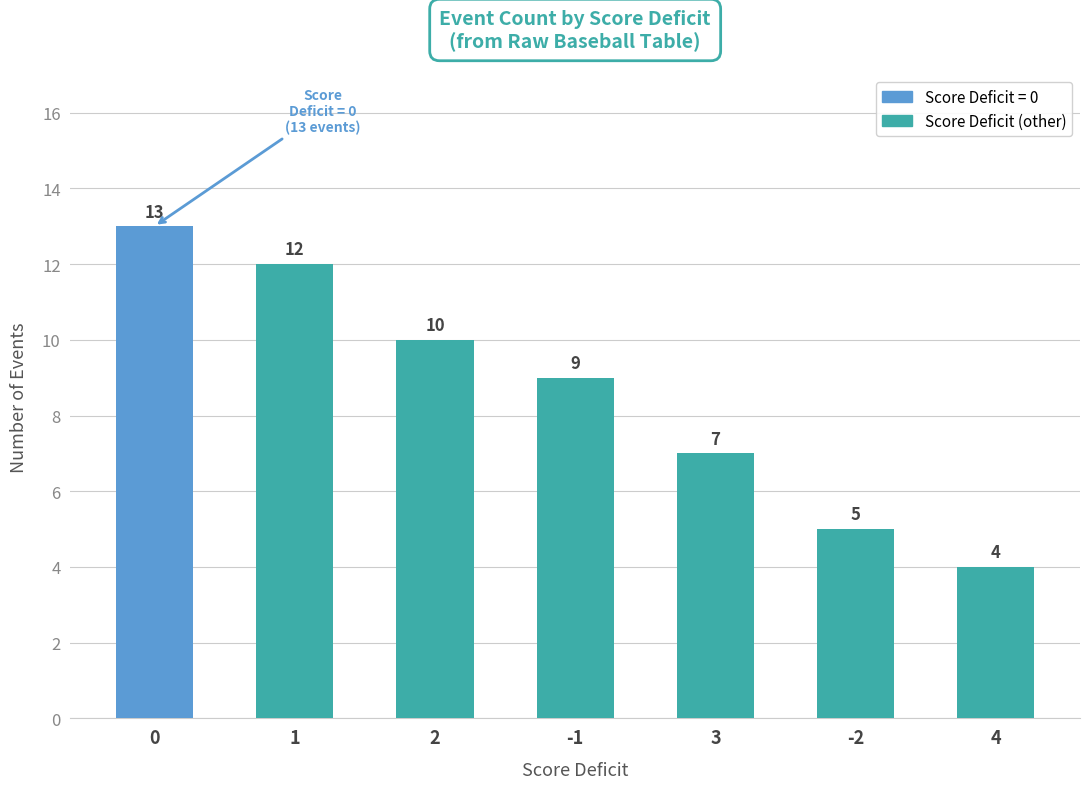

At which category does the chart reach its minimum across all series?

4